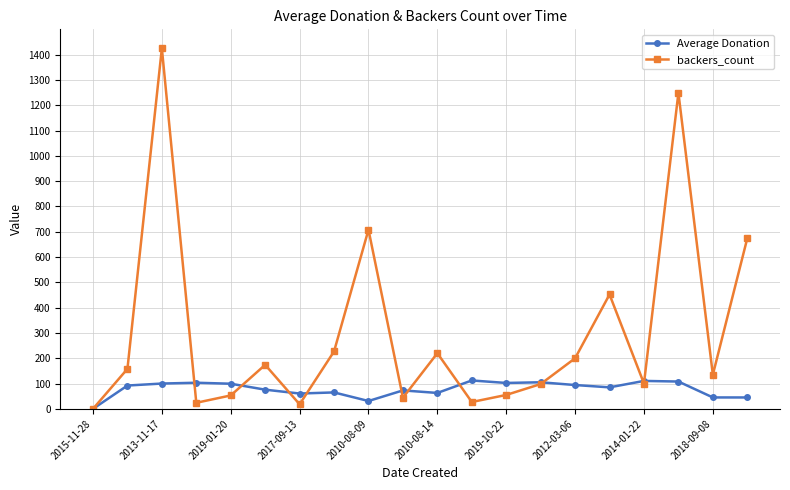

What is the highest value of the backers_count series?

1425.0